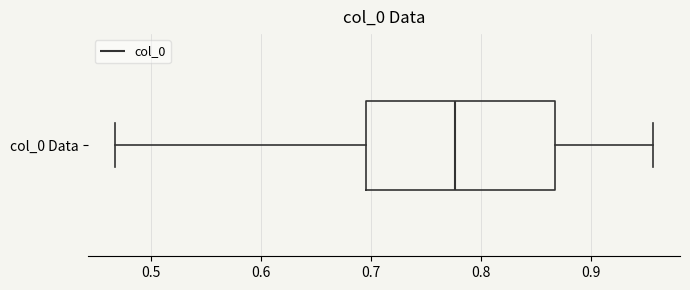

Transcribe this box plot: give where the median line is, the range the box spans, and where the two whiskers end, as read against the x-axis. The values are not printed on the chart, so give them approximately, as read against the axis.

median 0.78, box 0.70 to 0.87, whiskers 0.47 to 0.96